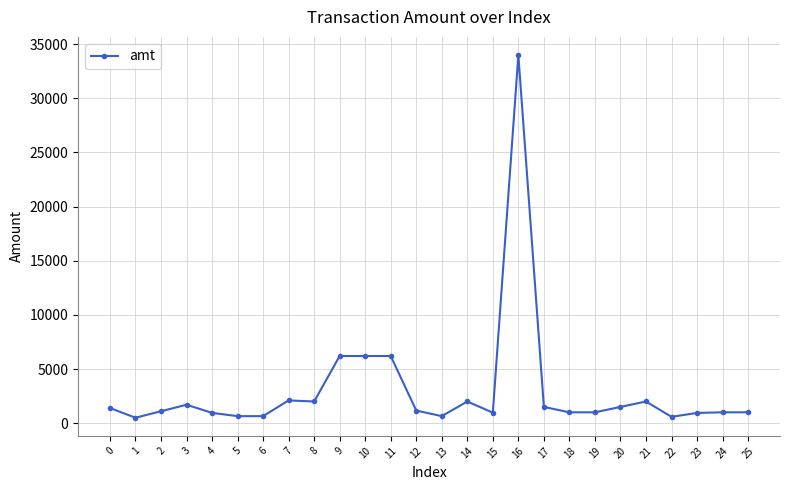

True or false: there are more than 1 points higher than both neighbors.

True